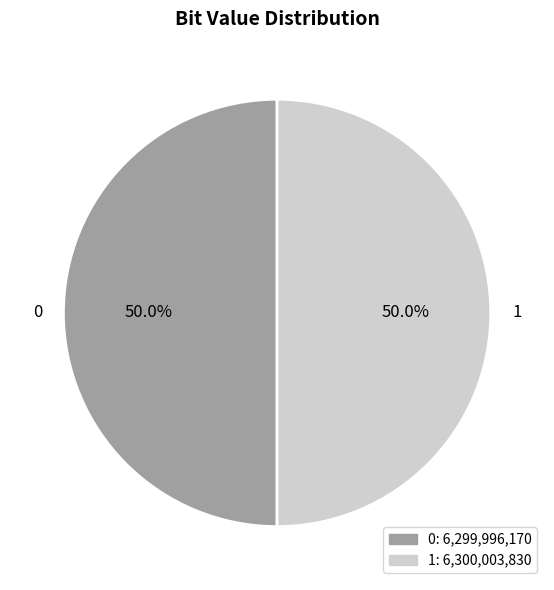

To the nearest percent, what portion does 1 represent?

50%